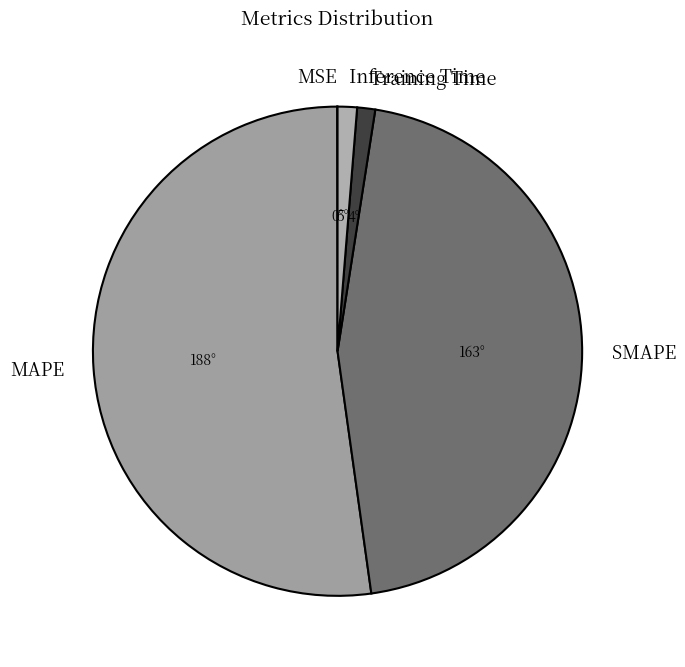

Do MAPE and Training Time together represent more than half of the pie?

Yes